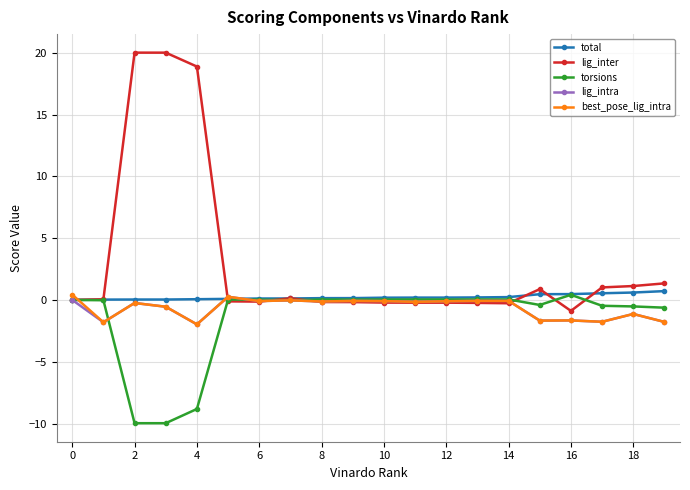

What is the lowest value of the lig_intra series?

-2.0